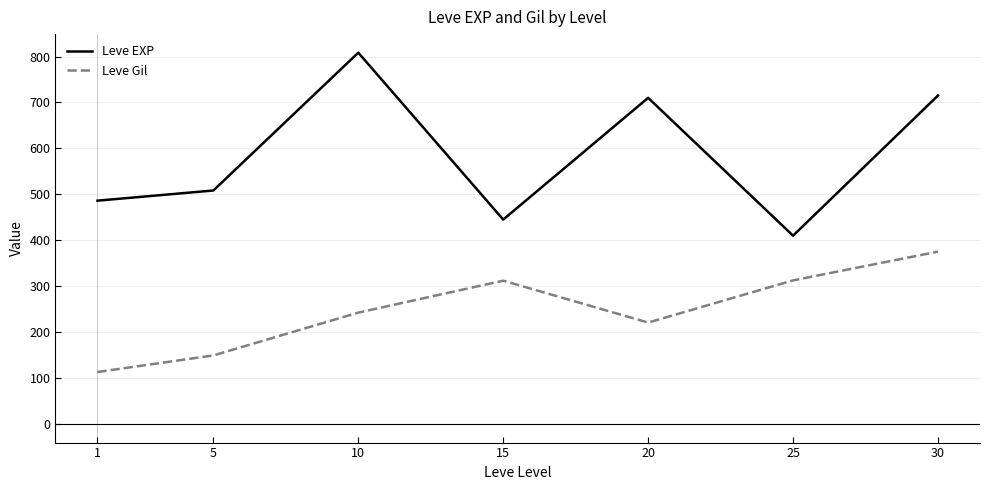

Is the value of Leve Gil at 10 greater than the value of Leve EXP at 5?

No